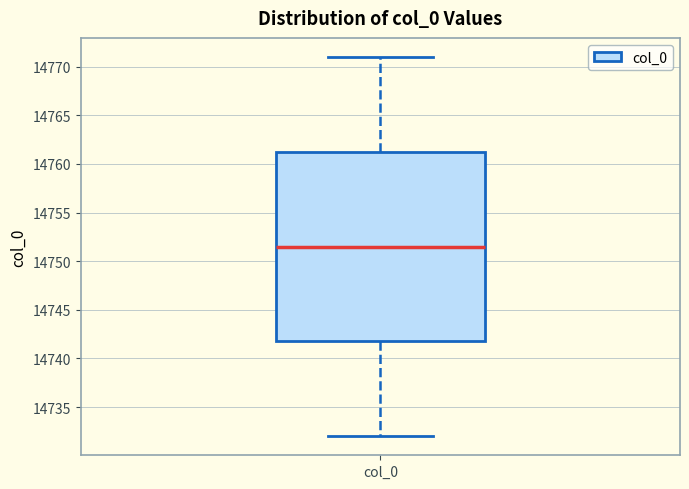

Read this box plot against the y-axis: the position of the median line, the range covered by the box, and the ends of both whiskers. The values are not printed on the chart, so give them approximately, as read against the axis.

median 14751.5, box 14742.0 to 14761.5, whiskers 14732.0 to 14771.0